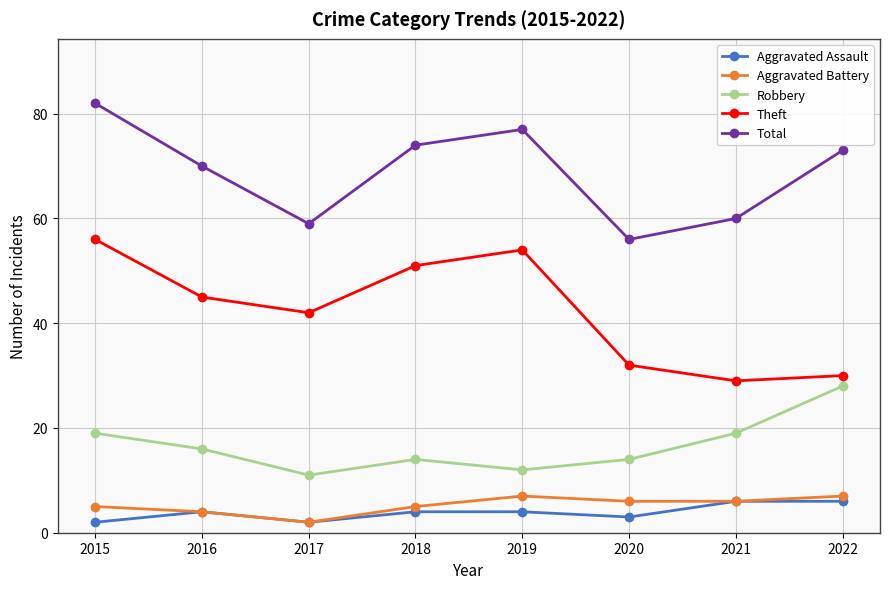

Does the chart have visible grid lines?

Yes